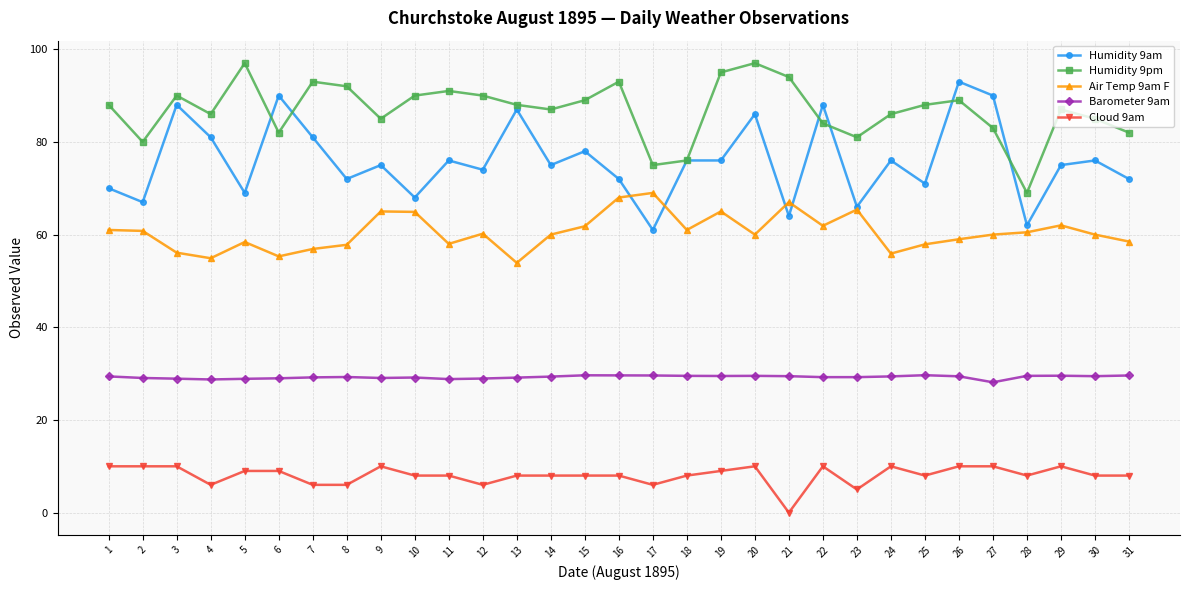

What is the highest value of the Cloud 9am series?

10.0